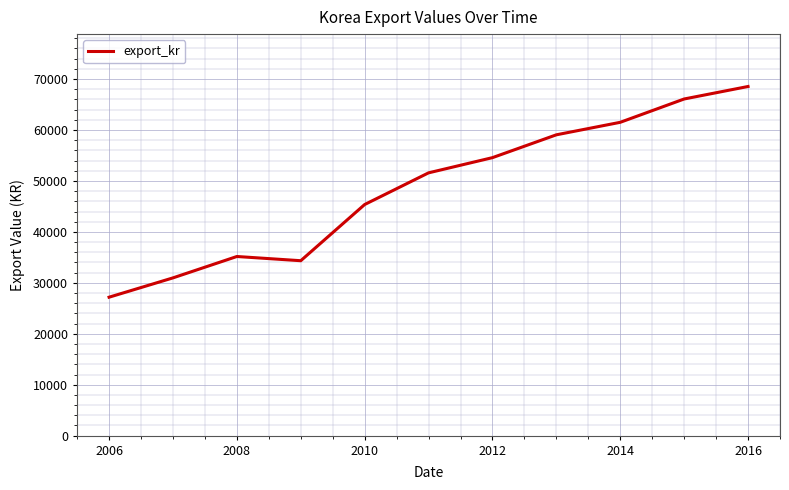

What is the smallest value displayed?

27176.9